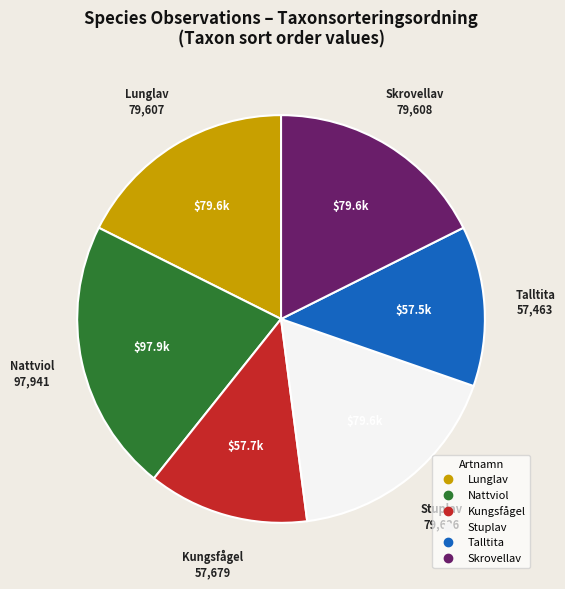

Count the number of slices in the pie.

6